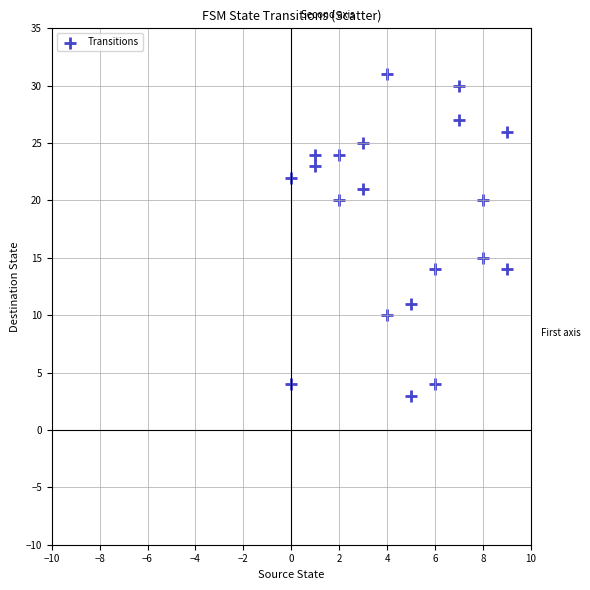

What Y value in the scatter plot is closest to 17?

15